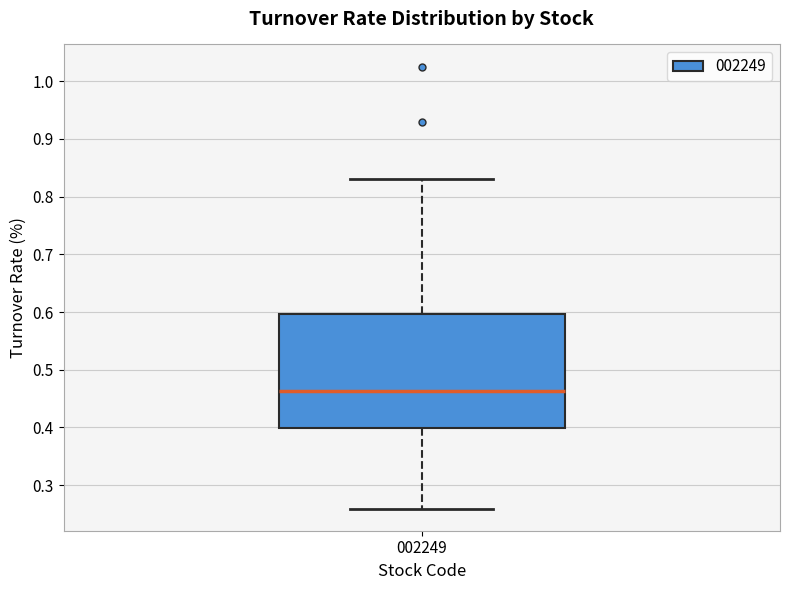

Where is the lower edge of the box at x = 002249 on the y-axis? The values are not printed on the chart, so give them approximately, as read against the axis.

0.40